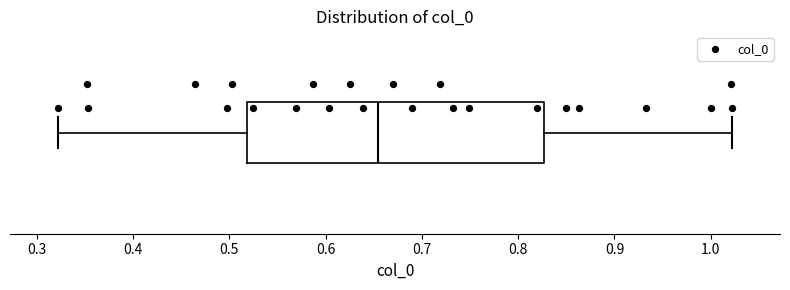

Transcribe this box plot: give where the median line is, the range the box spans, and where the two whiskers end, as read against the x-axis. The values are not printed on the chart, so give them approximately, as read against the axis.

median 0.65, box 0.52 to 0.83, whiskers 0.32 to 1.02